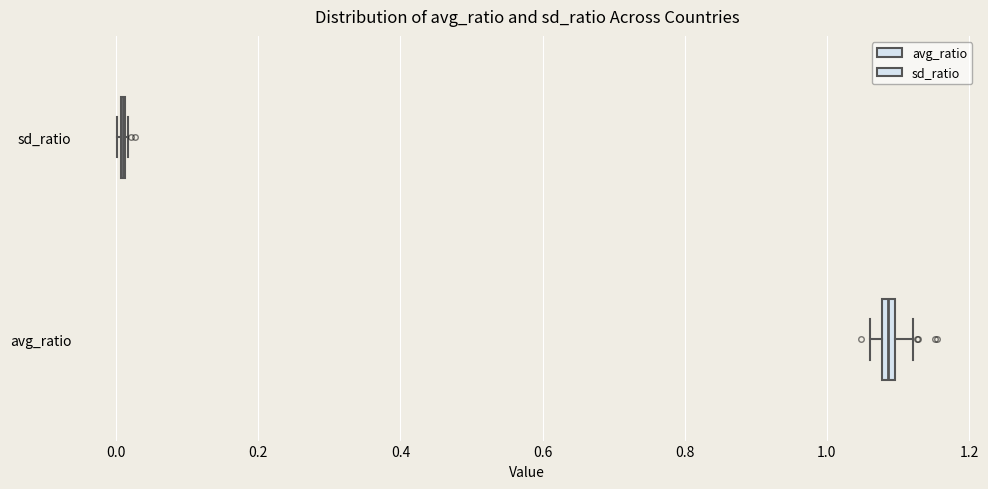

Where is the left edge of the box for avg_ratio on the x-axis? The values are not printed on the chart, so give them approximately, as read against the axis.

1.08